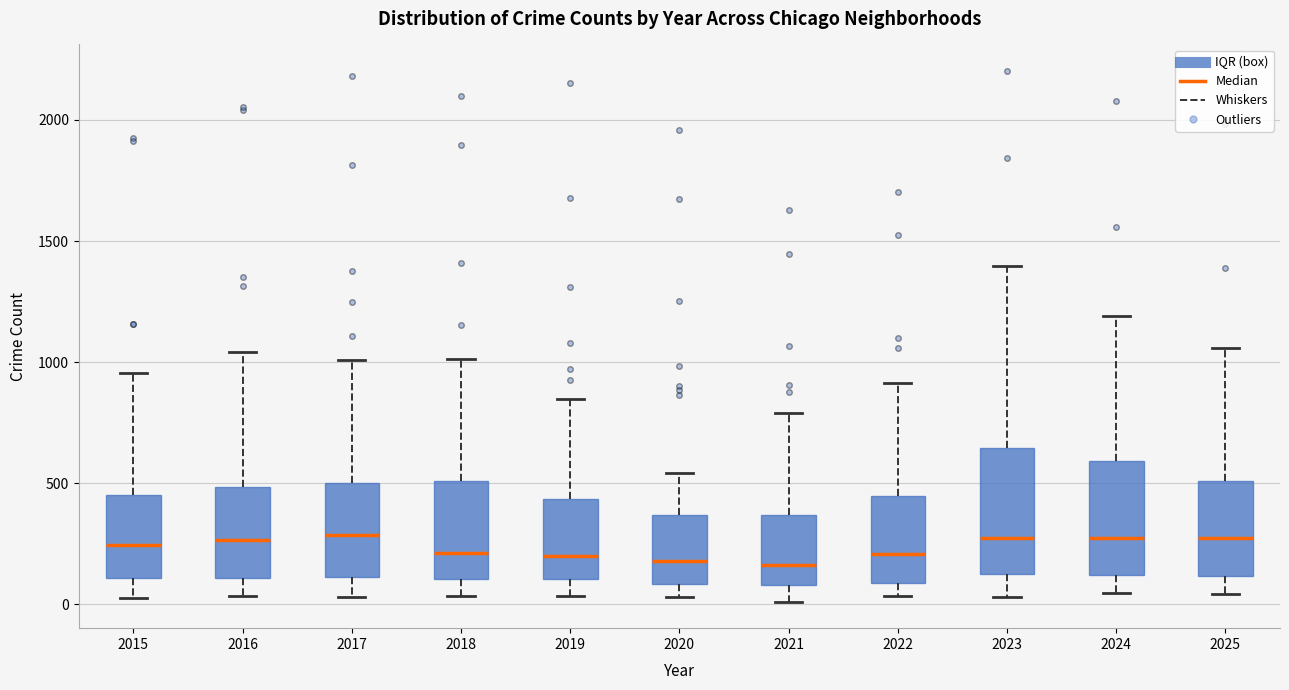

Reading left to right, read every box against the y-axis: the position of its median line, the range the box covers, and the ends of its whiskers. The values are not printed on the chart, so give them approximately, as read against the axis.

2015: median 250, box 100 to 450, whiskers 50 to 950
2016: median 250, box 100 to 500, whiskers 50 to 1050
2017: median 300, box 100 to 500, whiskers 50 to 1000
2018: median 200, box 100 to 500, whiskers 50 to 1000
2019: median 200, box 100 to 450, whiskers 50 to 850
2020: median 200, box 100 to 350, whiskers 50 to 550
2021: median 150, box 100 to 350, whiskers 0 to 800
2022: median 200, box 100 to 450, whiskers 50 to 900
2023: median 300, box 150 to 650, whiskers 50 to 1400
2024: median 250, box 100 to 600, whiskers 50 to 1200
2025: median 250, box 100 to 500, whiskers 50 to 1050